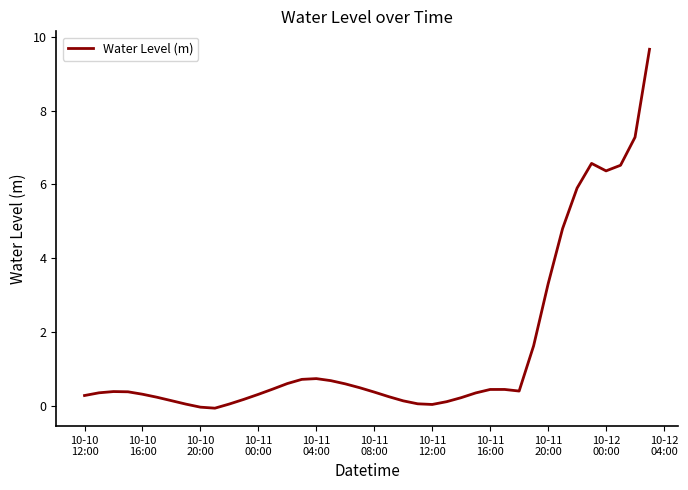

What is the difference between the maximum and minimum values?

9.7